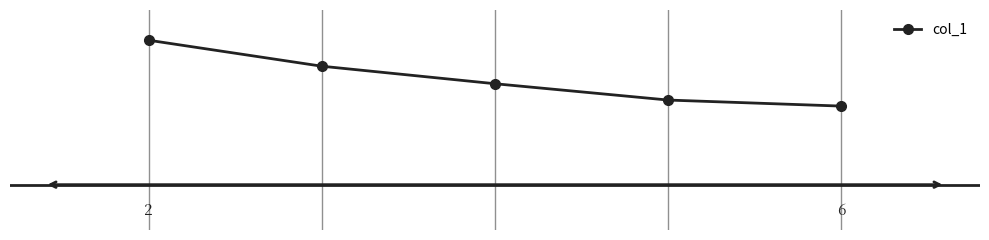

Reading left to right, extract all data points from this chart.

47.8	39.2	33.4	28.0	26.0